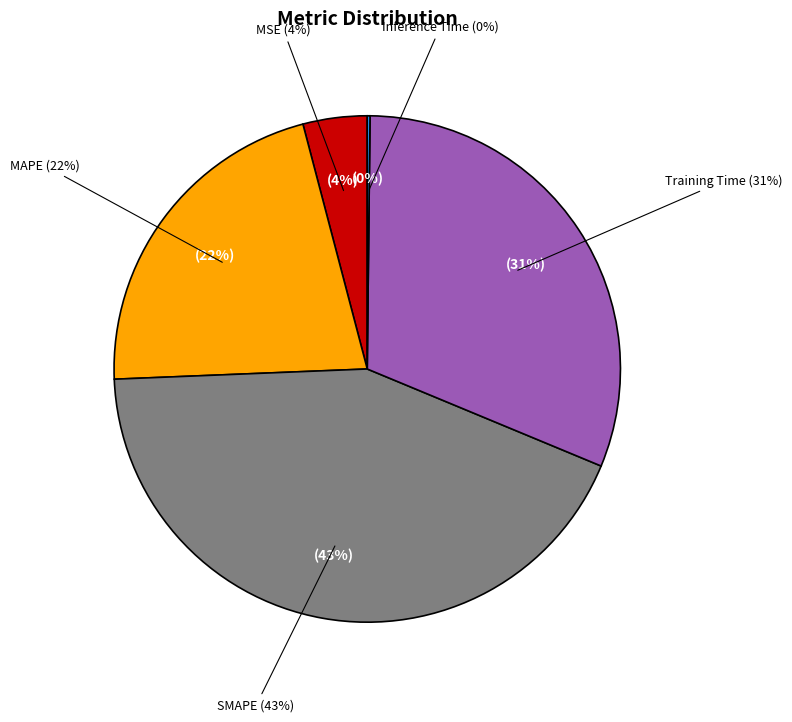

Which category has the biggest portion of the pie?

SMAPE